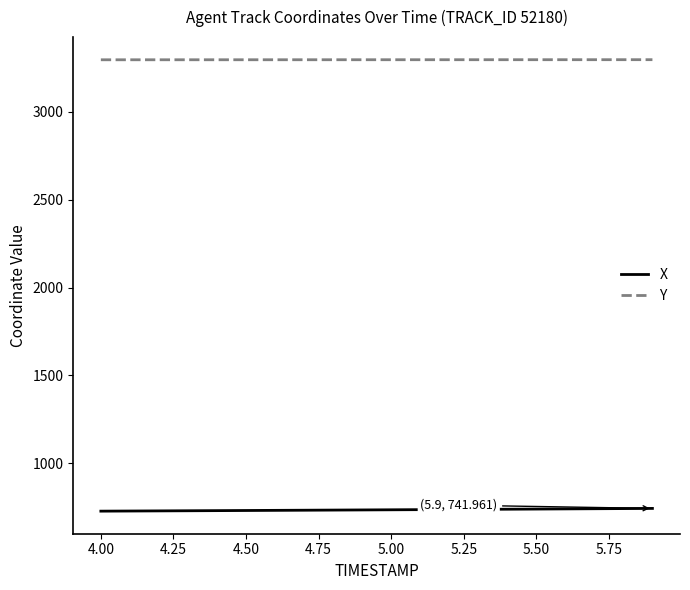

How many series are shown in this chart?

2